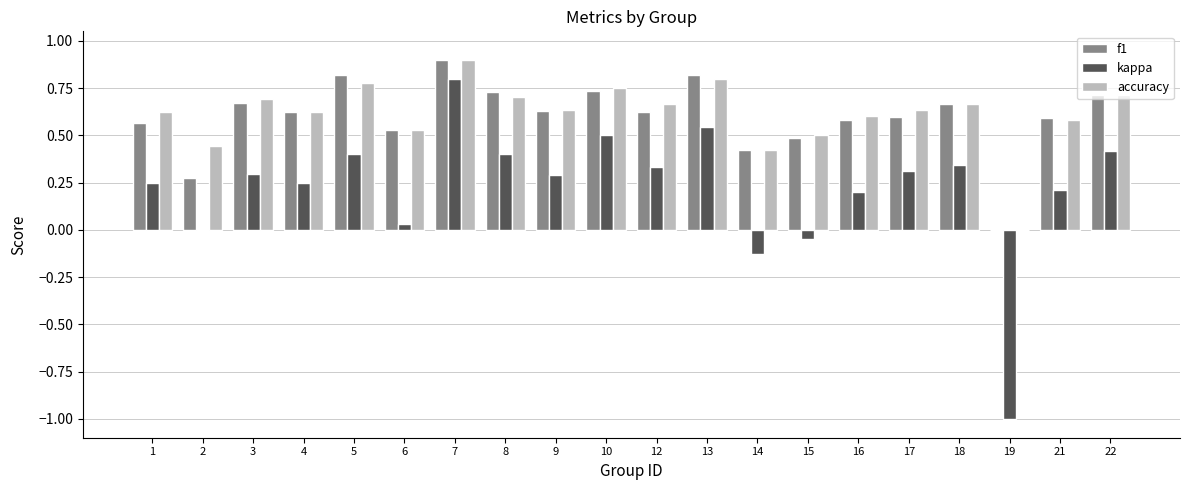

At which label does f1 reach its peak?

7